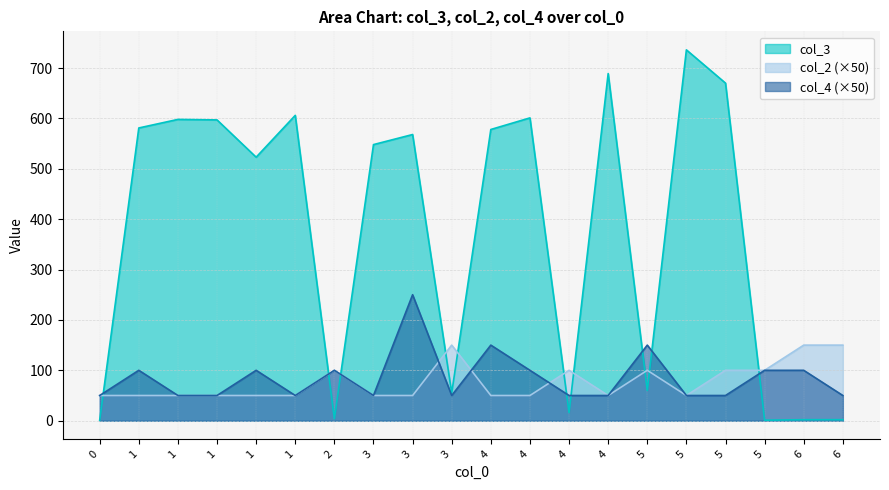

The value of col_2 at 5 is 50. True or false?

True